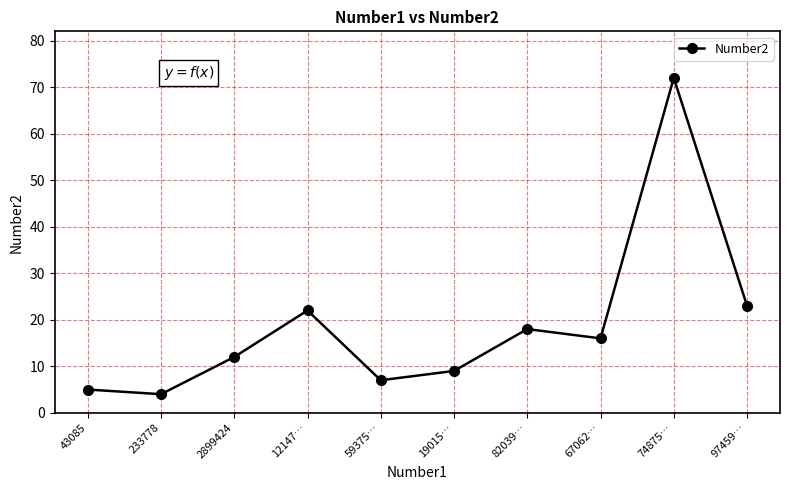

List the labels in order of value, largest first.

74875…, 97459…, 12147…, 82039…, 67062…, 2899424, 19015…, 59375…, 43085, 233778